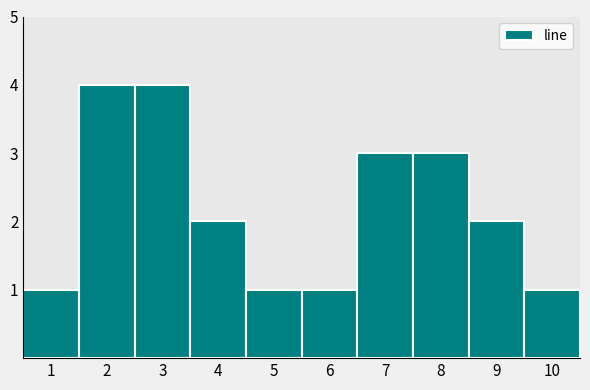

What is the height of the bar covering 7.5 to 8.5 on the x-axis? The values are not printed on the chart, so give them approximately, as read against the axis.

3